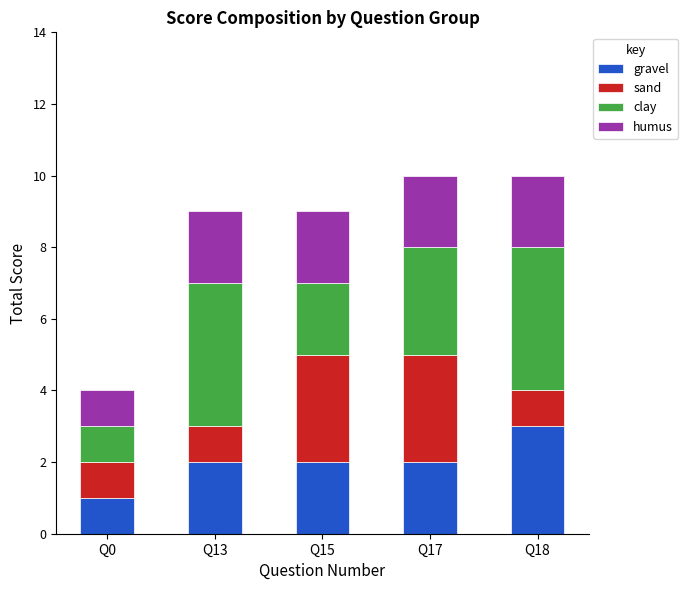

What is the maximum value for gravel?

3